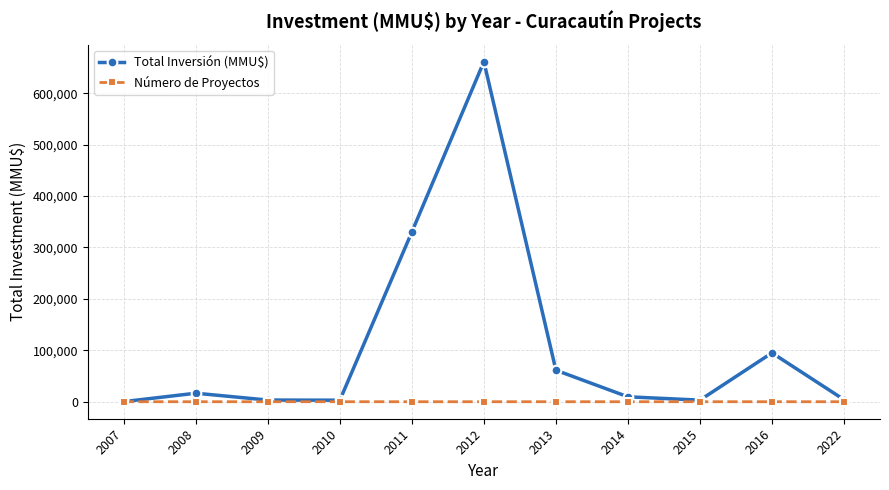

True or false: Número de Proyectos has more than 0 points higher than both neighbors.

True